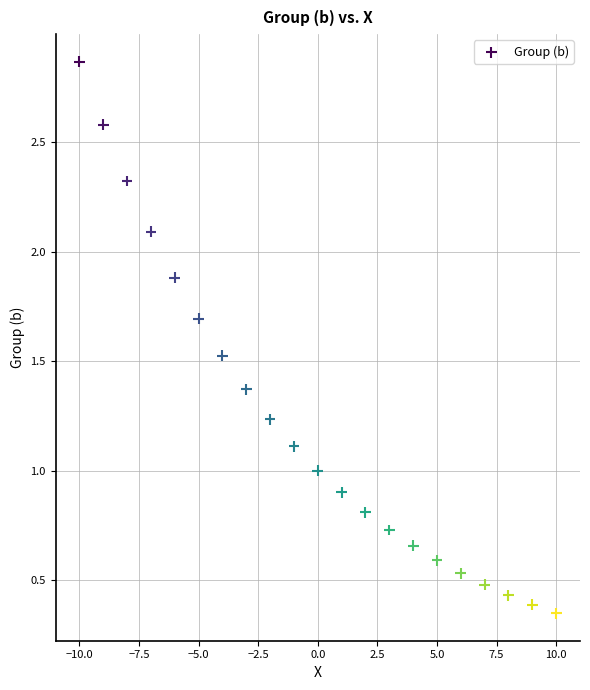

What is the range of Y values (max minus min)?

2.5